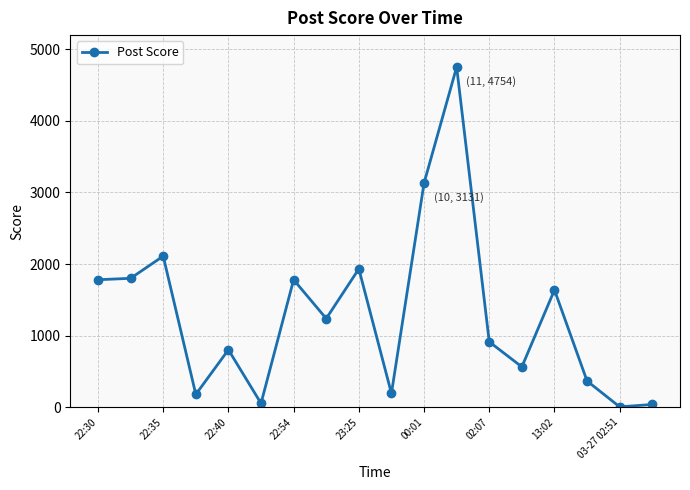

True or false: the data has more than 1 interior local peaks.

True